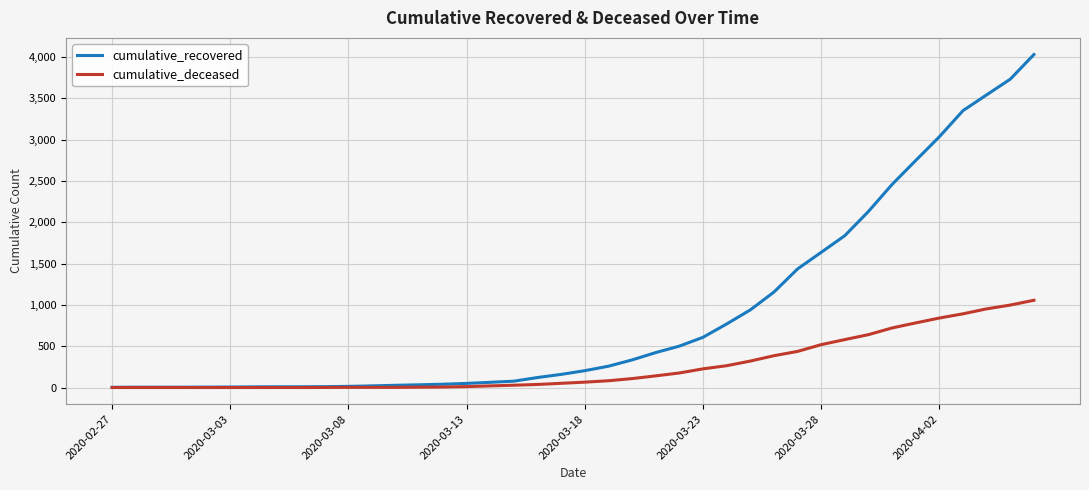

Which series has the widest spread of values?

cumulative_recovered